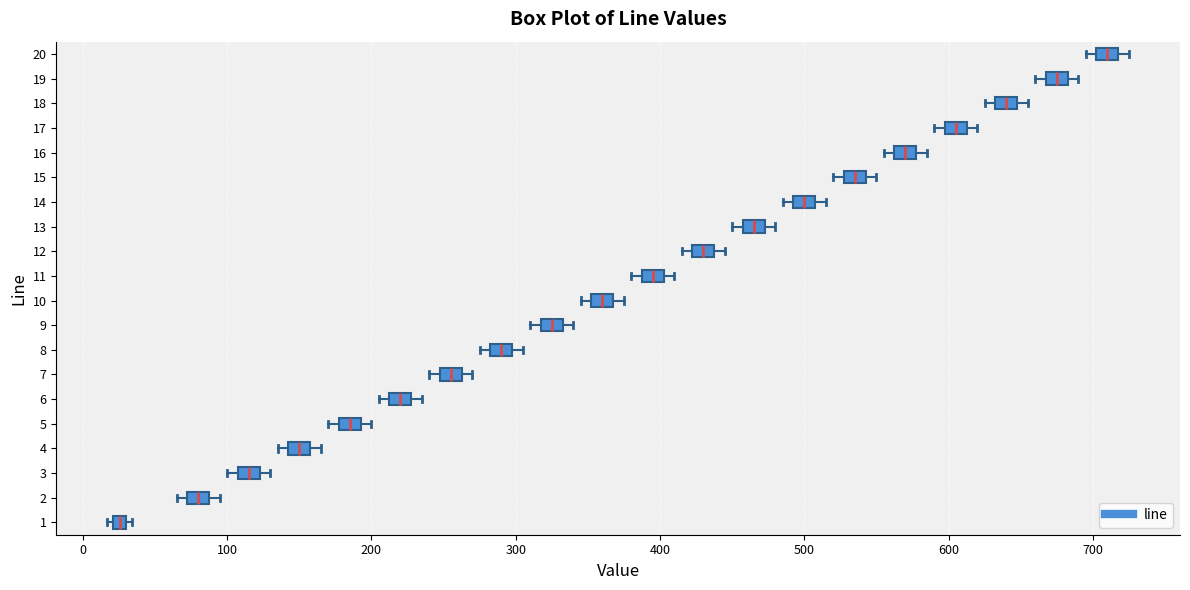

Where is the left edge of the box at y = 11 on the x-axis? The values are not printed on the chart, so give them approximately, as read against the axis.

390